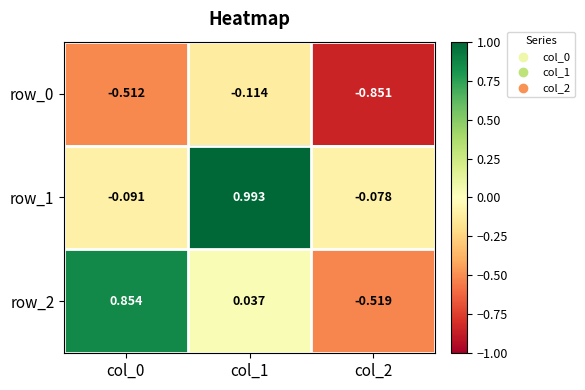

How many values in row_1 are above zero?

1